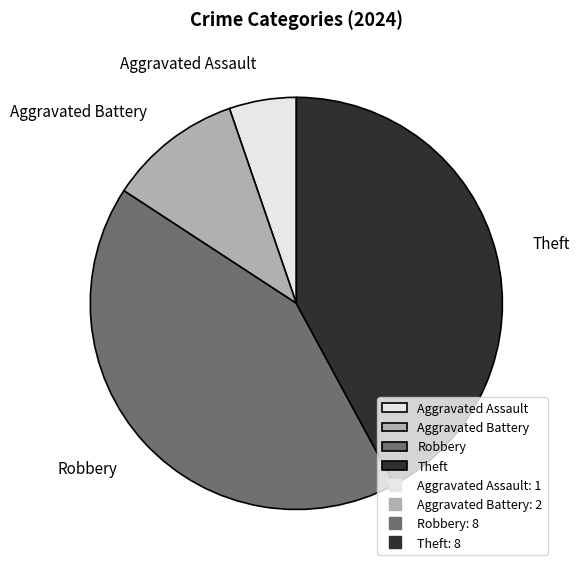

What is the smallest slice in the pie chart?

Aggravated Assault